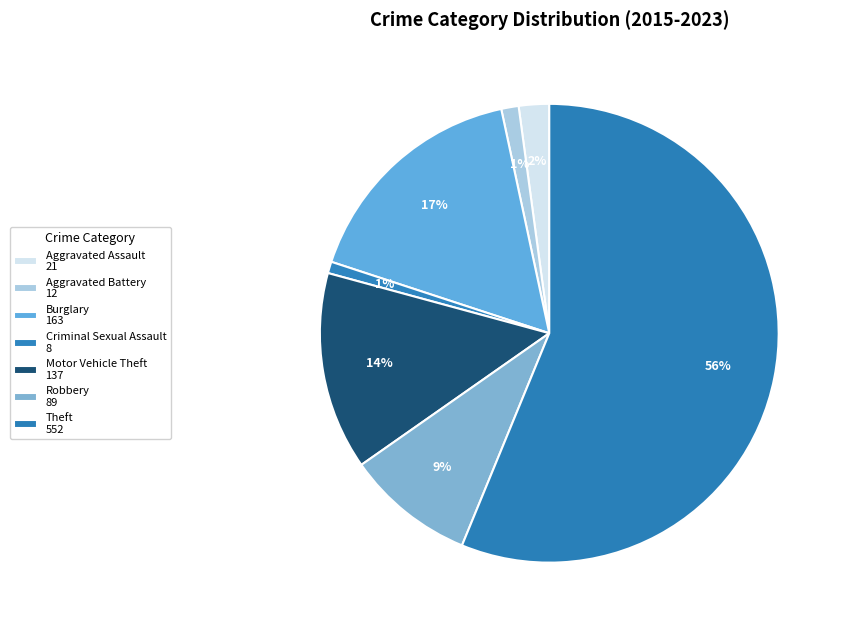

Is there any slice that represents more than half of the pie?

Yes